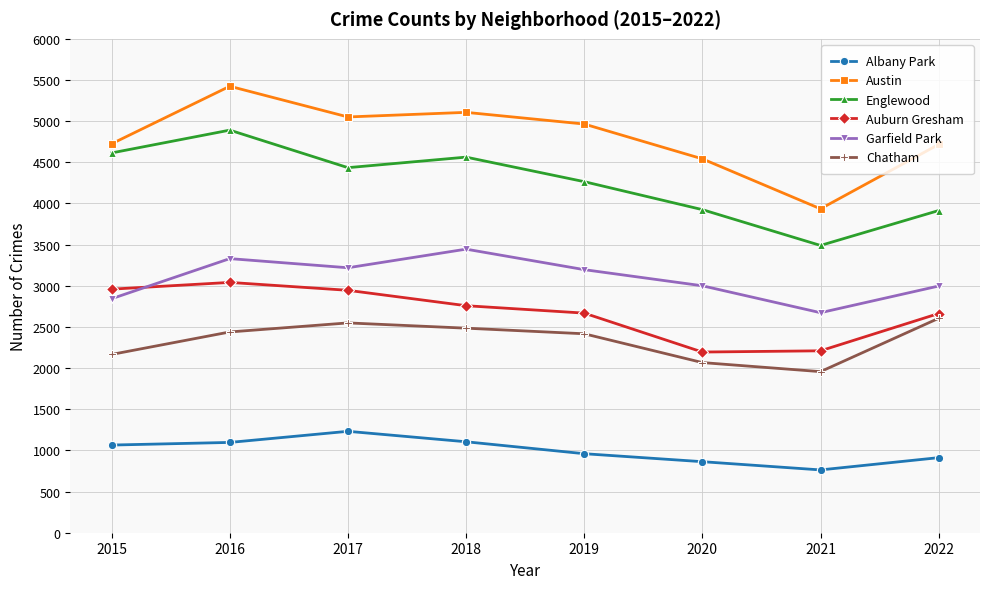

Is it true that Albany Park equals 1097 at 2016?

True